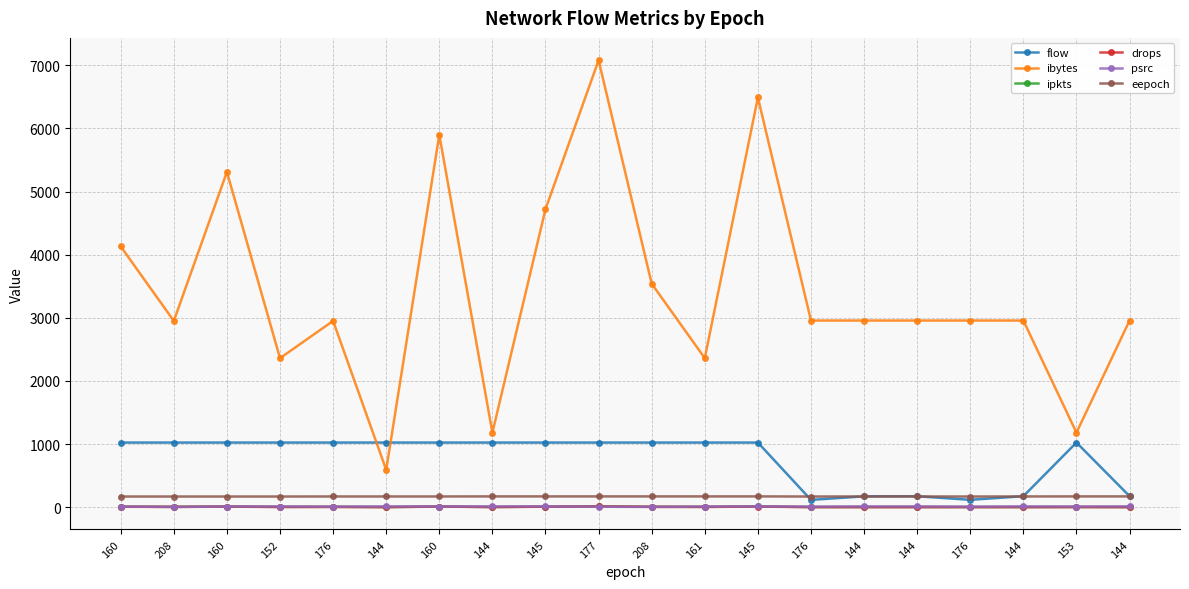

True or false: eepoch and psrc intersect in this chart.

False